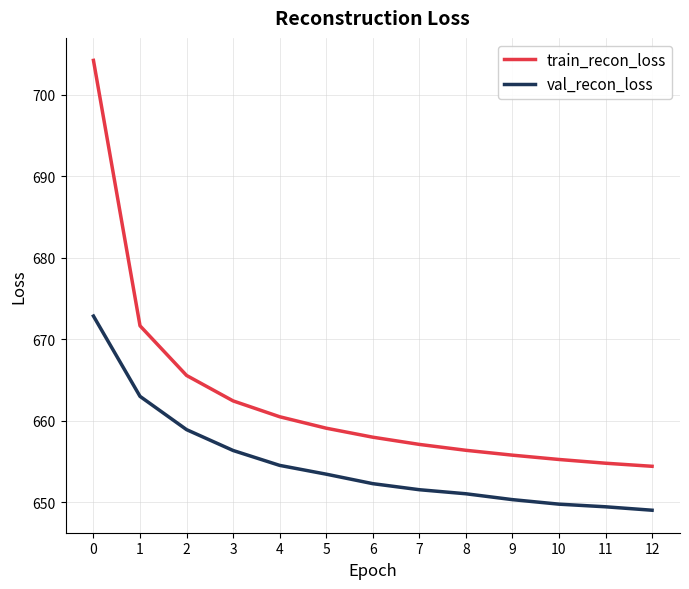

True or false: train_recon_loss and val_recon_loss intersect in this chart.

False